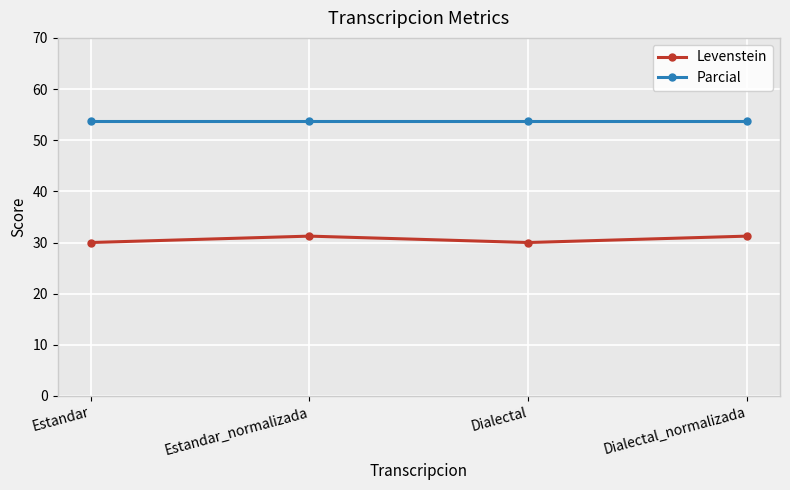

Between Dialectal and Dialectal_normalizada, which series saw the biggest shift?

Levenstein